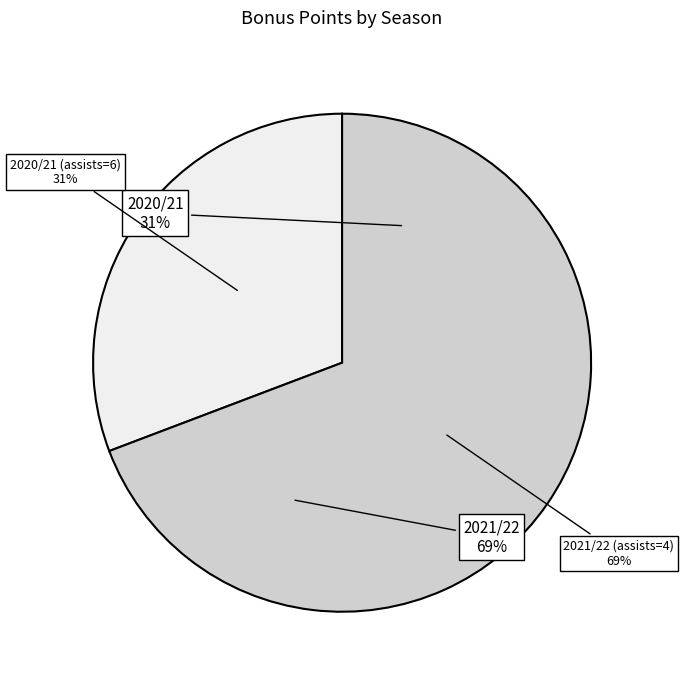

Rank the categories by value from highest to lowest.

2021/22 (assists=4), 2020/21 (assists=6)